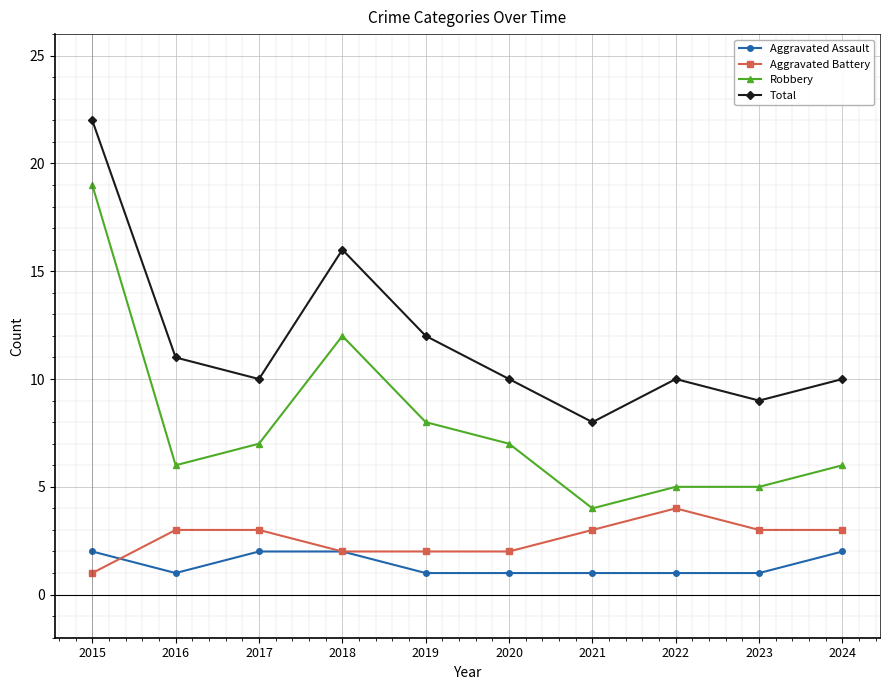

What is the average value of the Total series?

12